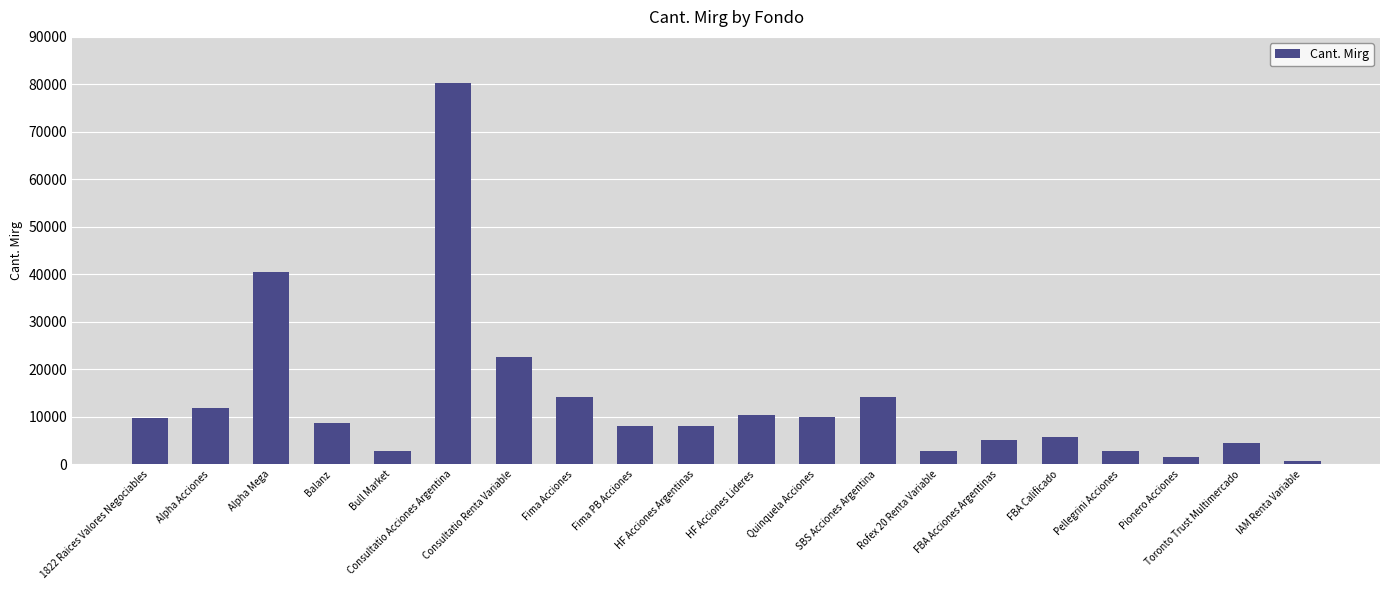

What is the change in value from HF Acciones Argentinas to Toronto Trust Multimercado?

-3424